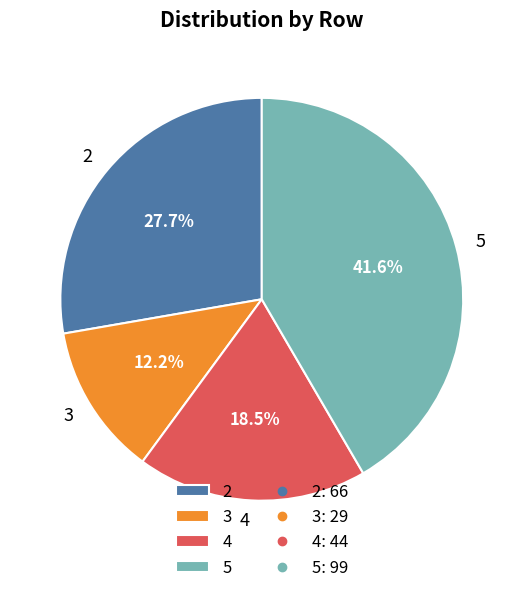

Which has a higher value, 5 or 3?

5